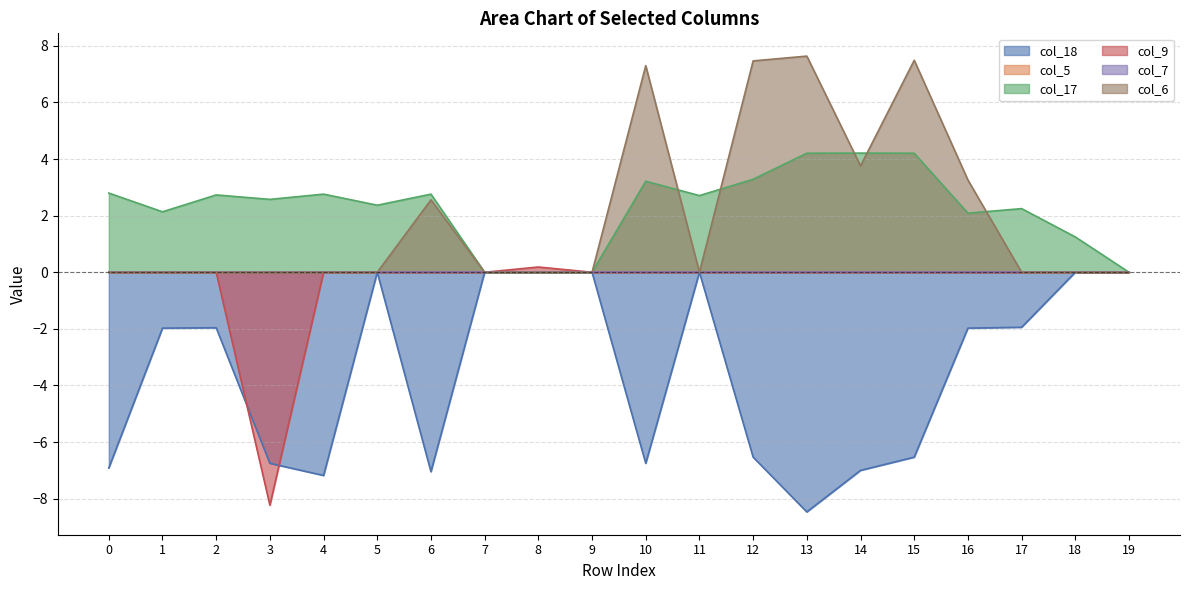

Reading right to left, list all the values displayed in this chart.

col_18: 0.0	0.0	-1.9	-2.0	-6.5	-7.0	-8.5	-6.5	0.0	-6.7	0.0	0.0	0.0	-7.0	0.0	-7.2	-6.7	-2.0	-2.0	-6.9
col_17: 0.0	1.2	2.2	2.1	4.2	4.2	4.2	3.3	2.7	3.2	0.0	0.0	0.0	2.8	2.4	2.8	2.6	2.7	2.1	2.8
col_9: 0.0	0.0	0.0	0.0	0.0	0.0	0.0	0.0	0.0	0.0	0.0	0.2	0.0	0.0	0.0	0.0	-8.2	0.0	0.0	0.0
col_6: 0.0	0.0	0.0	3.3	7.5	3.8	7.6	7.5	0.0	7.3	0.0	0.0	0.0	2.6	0.0	0.0	0.0	0.0	0.0	0.0